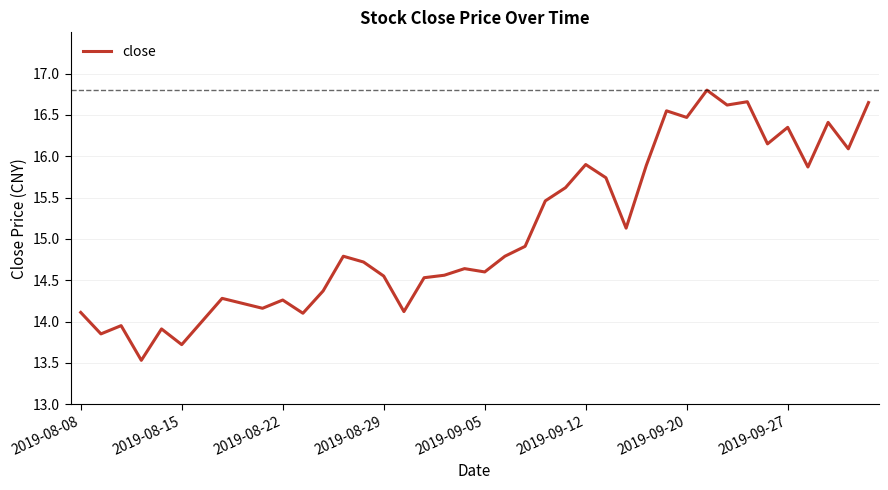

What is the smallest value displayed?

13.5